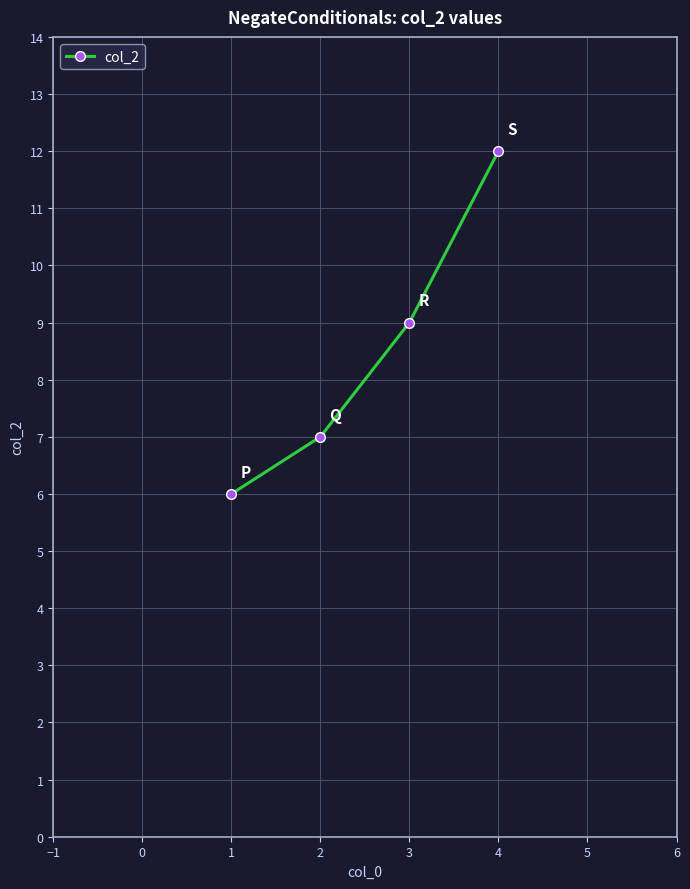

Does the chart have visible grid lines?

Yes